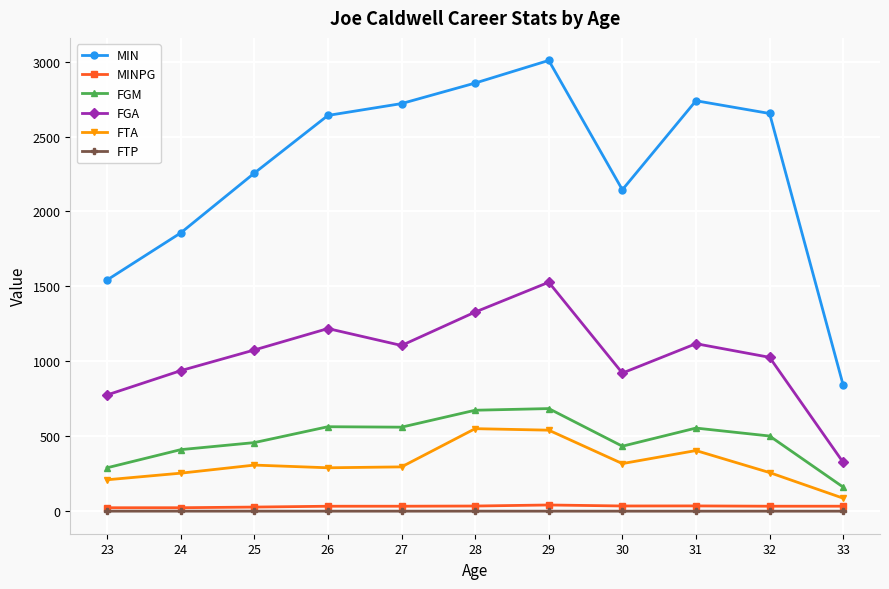

Does the chart display data point markers on the line(s)?

Yes